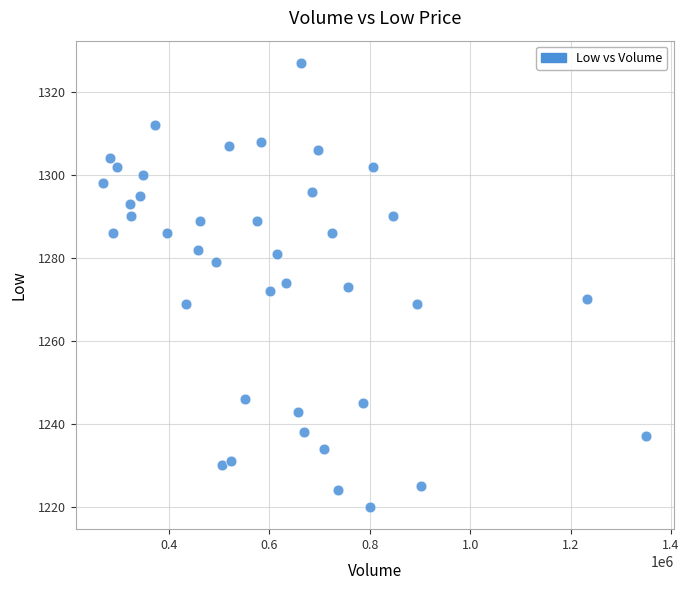

What is the range of Y values (max minus min)?

107